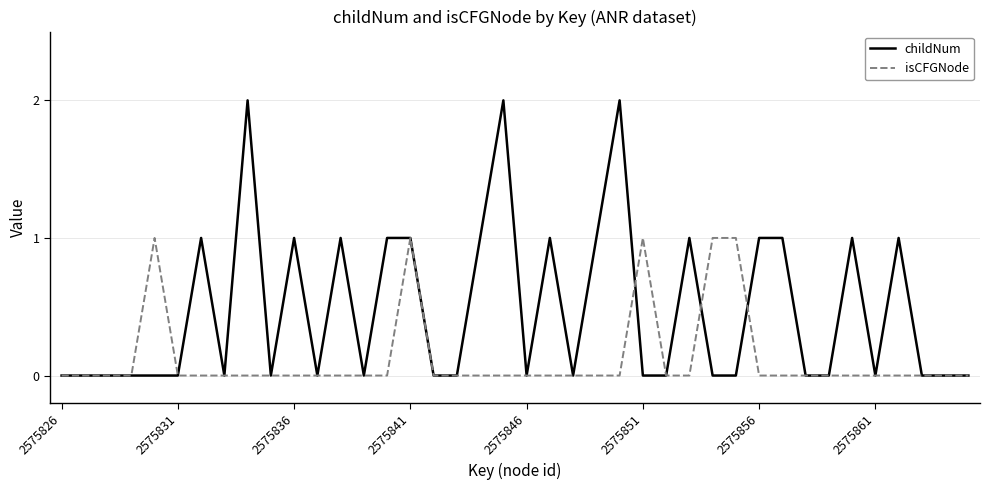

Rank the series by their maximum value, from highest to lowest.

childNum, isCFGNode